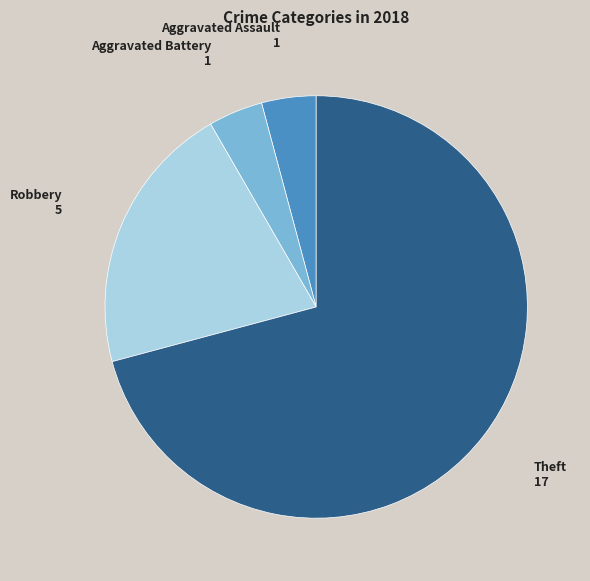

True or false: Robbery accounts for 28% of the total.

False